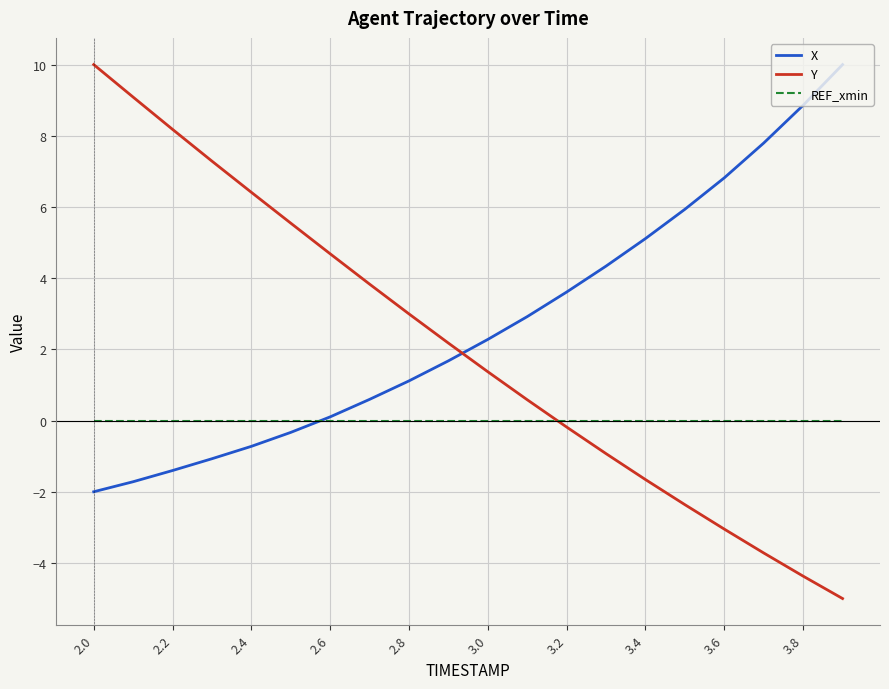

What is the highest value of the X series?

10.0